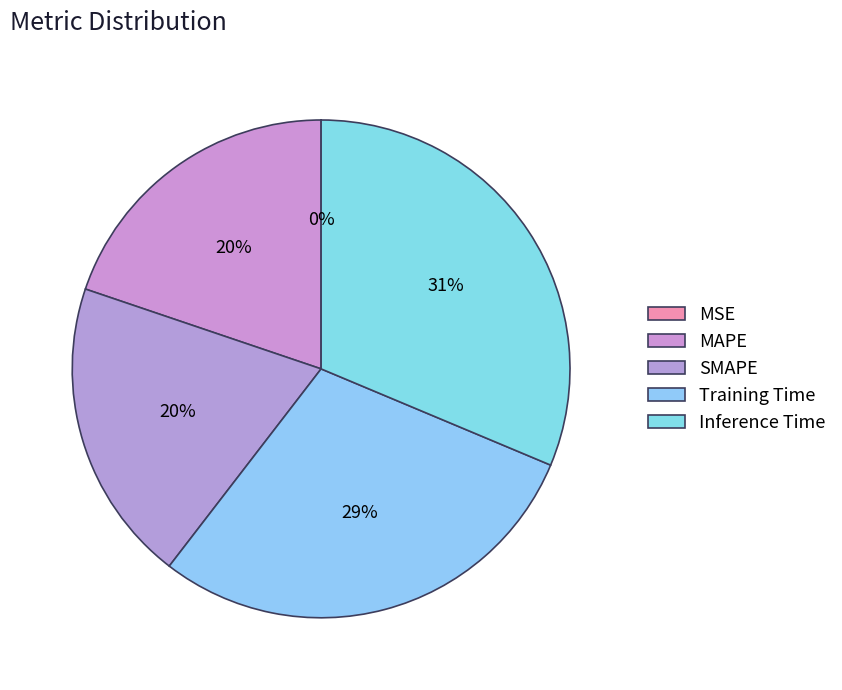

Is it true that MSE is 1% of the pie?

False